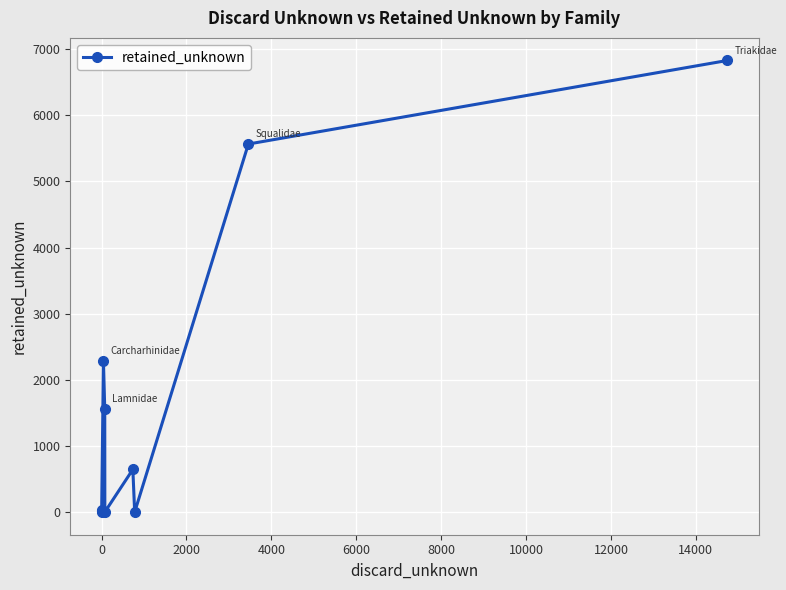

What is the average value?

1692